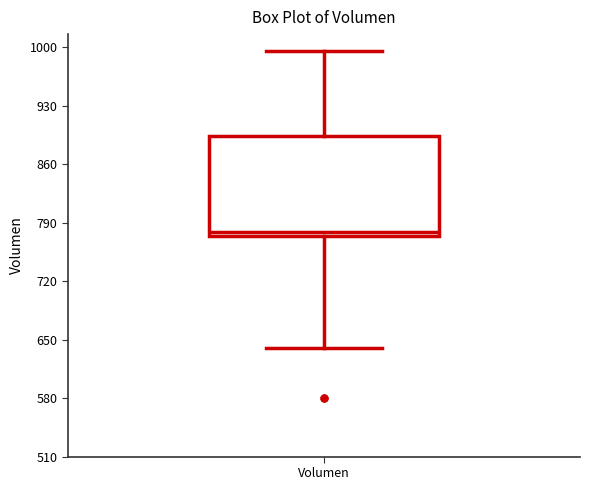

Transcribe this box plot: give where the median line is, the range the box spans, and where the two whiskers end, as read against the y-axis. The values are not printed on the chart, so give them approximately, as read against the axis.

median 780, box 770 to 890, whiskers 640 to 1000